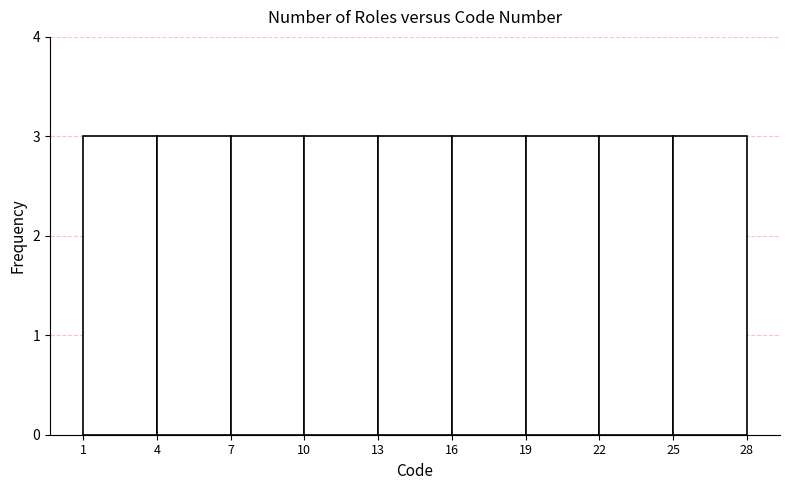

Reading left to right, transcribe this chart: for each bar, give the range it covers on the x-axis and its height. The values are not printed on the chart, so give them approximately, as read against the axis.

1 to 4: 3
4 to 7: 3
7 to 10: 3
10 to 13: 3
13 to 16: 3
16 to 19: 3
19 to 22: 3
22 to 25: 3
25 to 28: 3